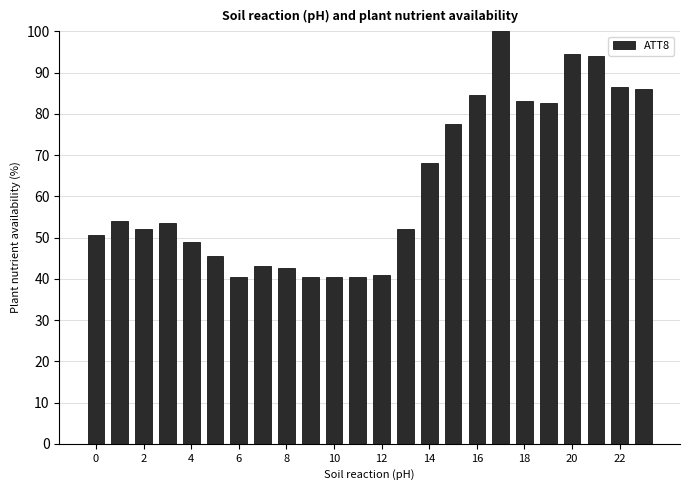

What is the value of the 4th bar from the left?

53.5